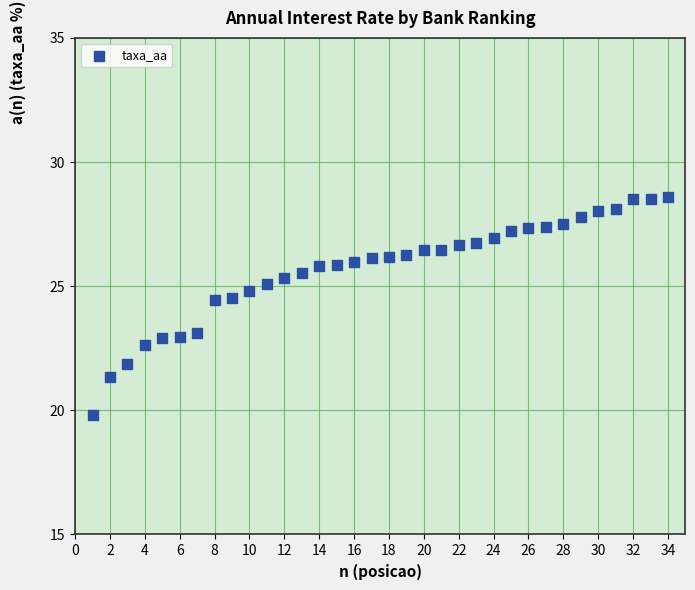

What is the range of X values (max minus min)?

33.0